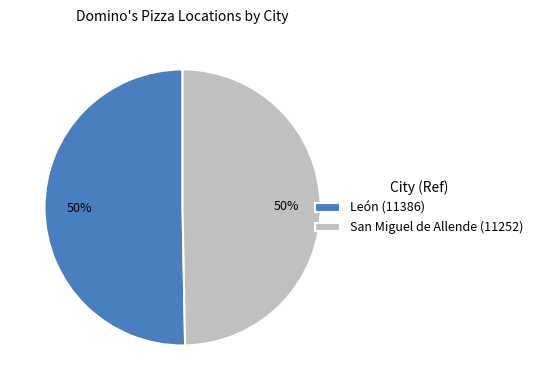

Is it true that San Miguel de Allende is 55% of the pie?

False